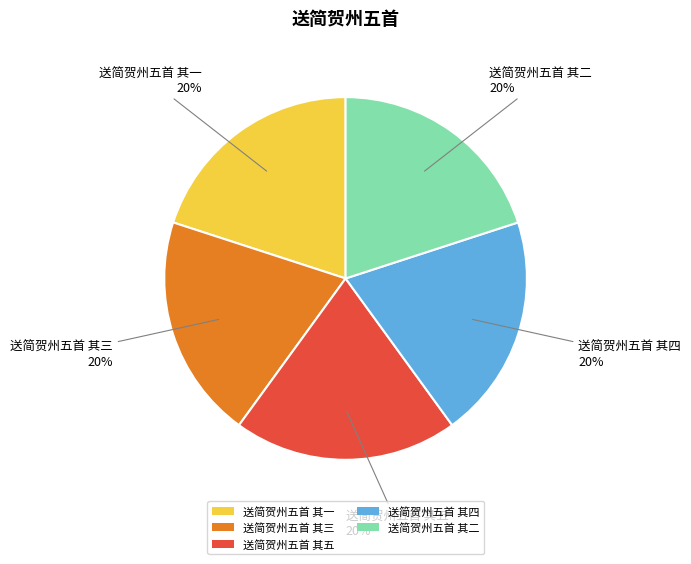

How many slices are in this pie chart?

5